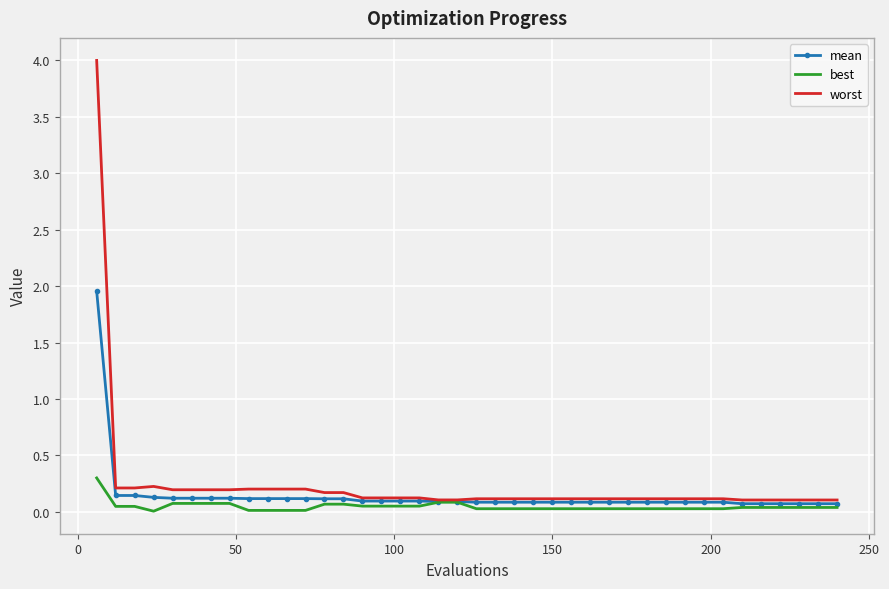

How many categories are shown in the chart?

40